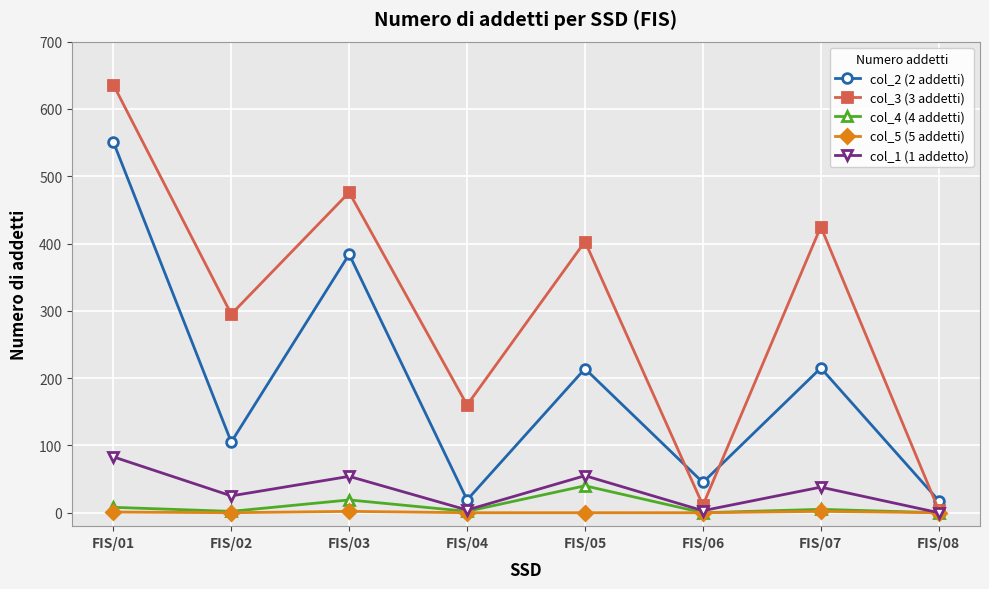

What is the total value across all series at FIS/07?

685